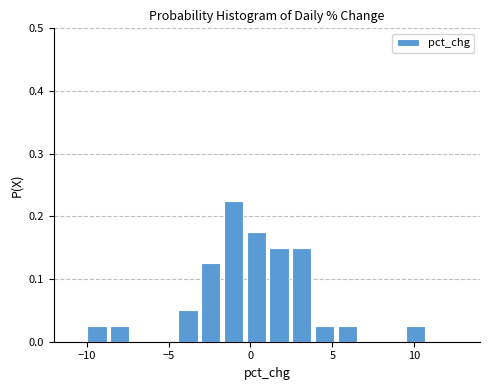

Read against the x-axis, roughly where is the centre of the tallest bar?

-1.0